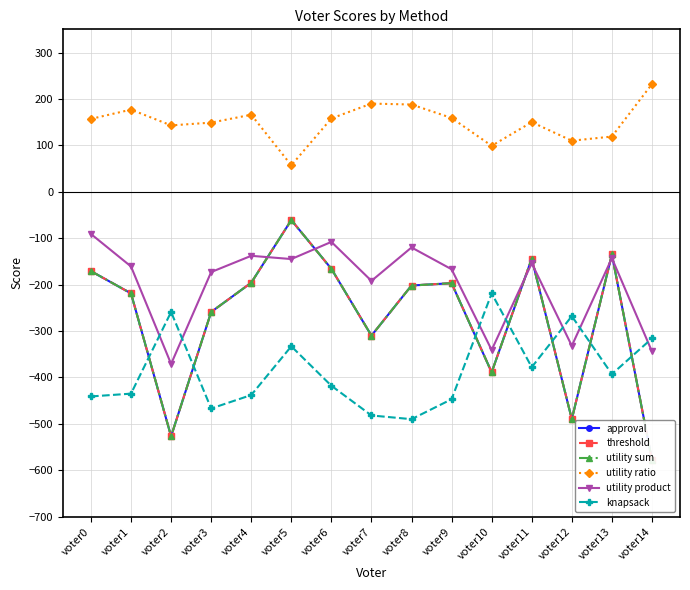

Between voter1 and voter6, which series saw the biggest shift?

approval